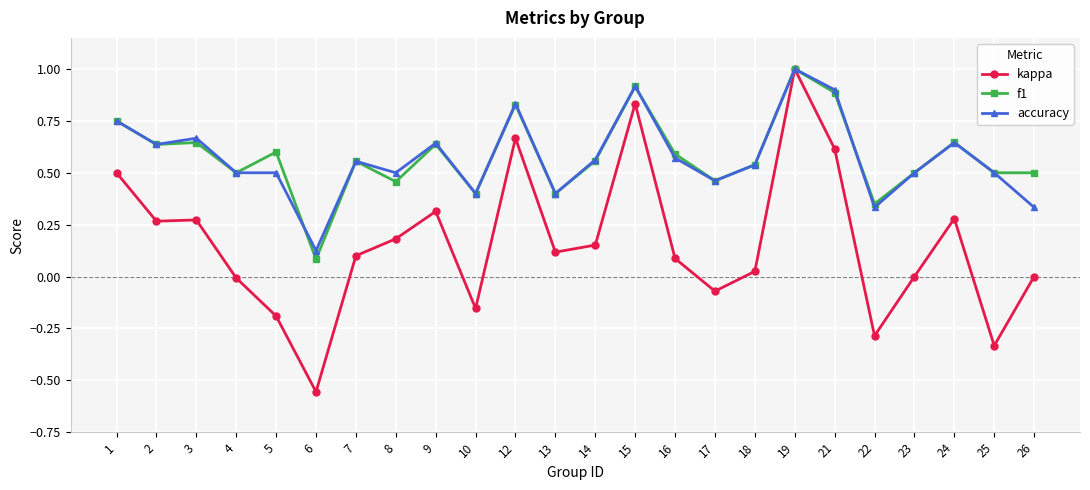

True or false: accuracy has more than 1 interior local peaks.

True